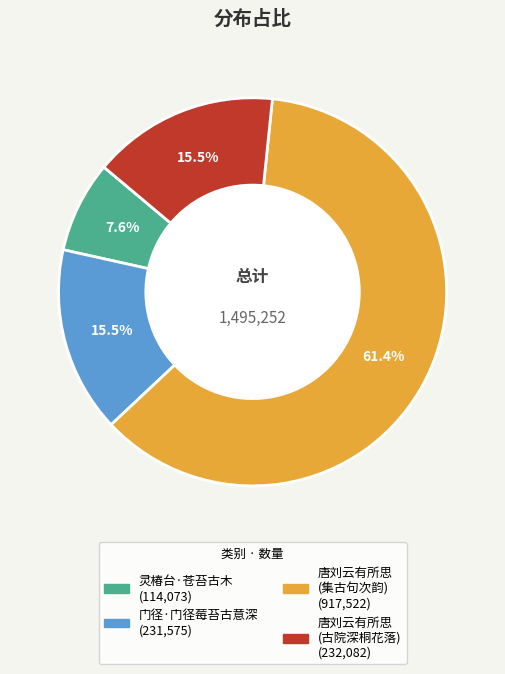

Is there any slice that represents more than half of the pie?

Yes